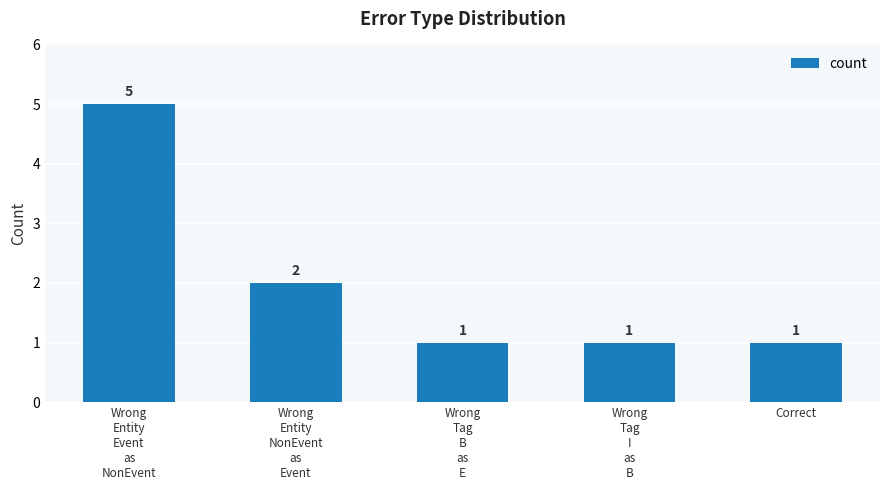

What is the greatest value displayed?

5